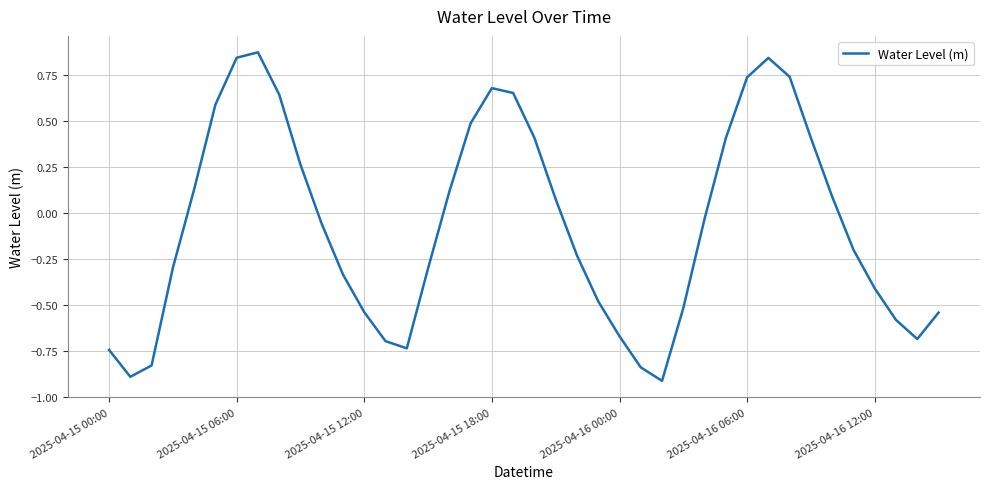

What is the difference between the maximum and minimum values?

1.8